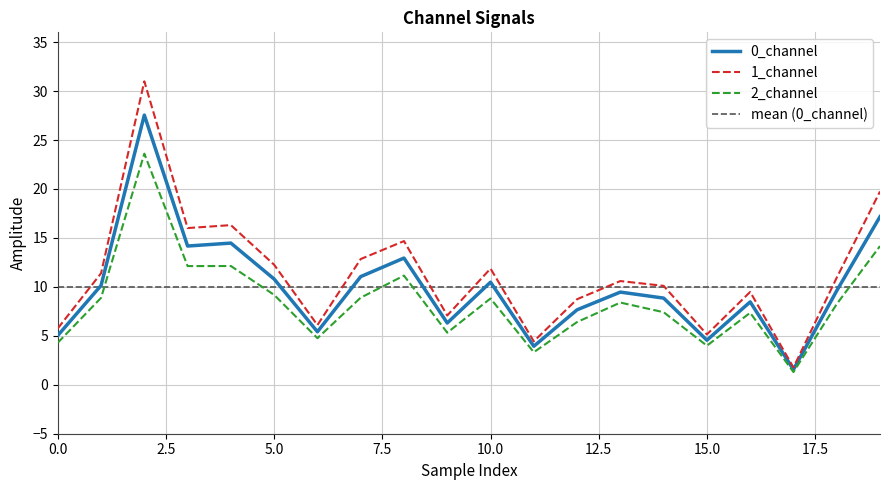

Is it true that 2_channel equals 12.2 at 13?

False